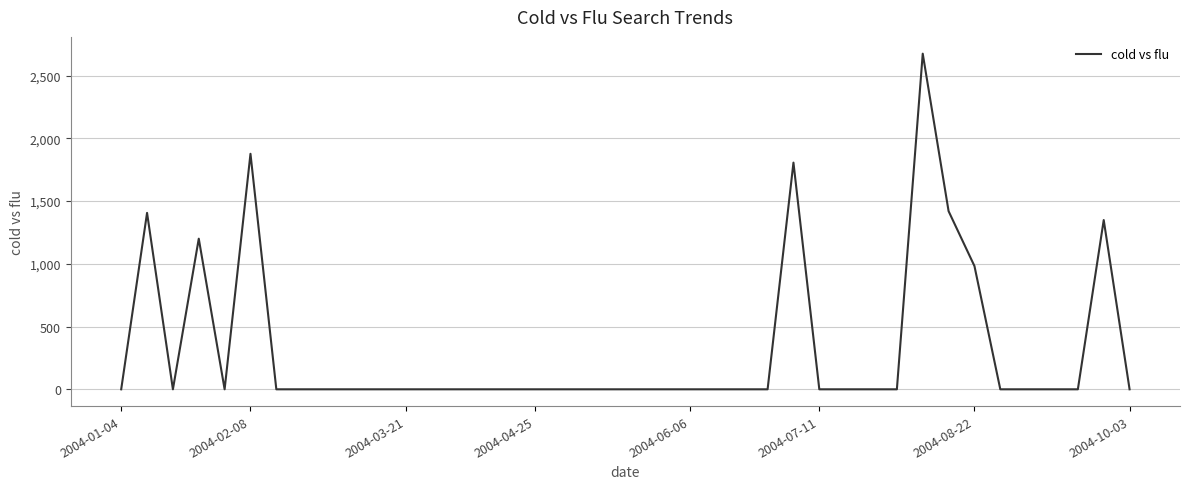

What is the difference between the maximum and minimum values?

2674.2